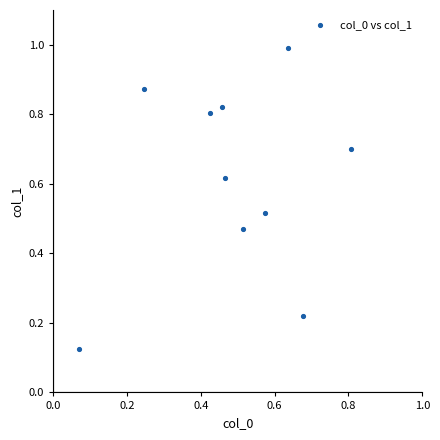

What is the range of X values (max minus min)?

0.7